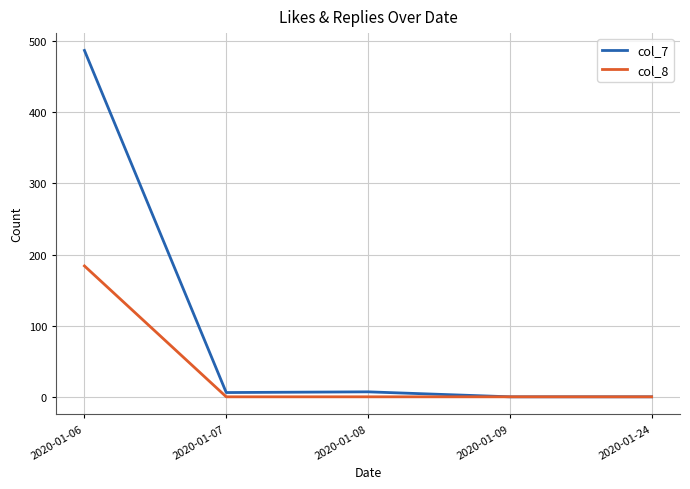

List the series in order of their overall mean, highest first.

col_7, col_8